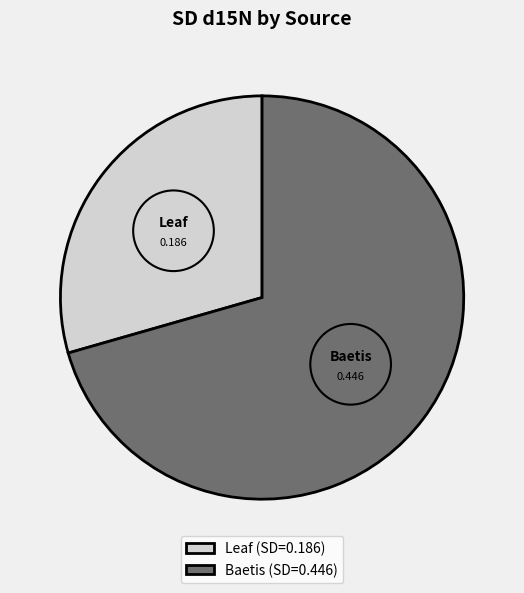

Which has a higher value, Leaf or Baetis?

Baetis